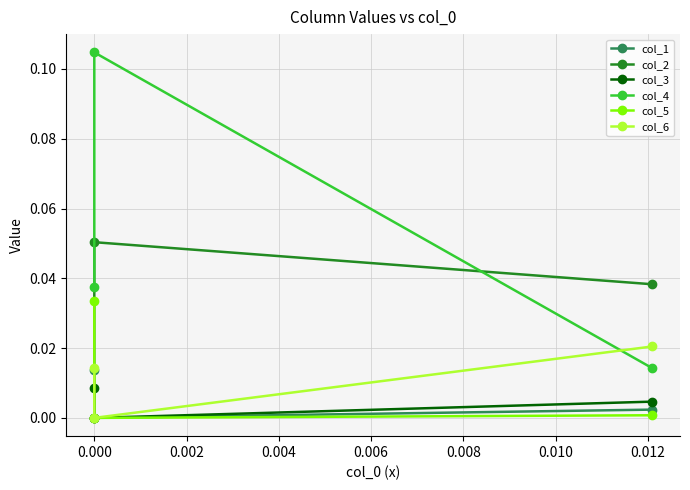

The col_3 series shows 0.0 at 0.000. True or false?

True